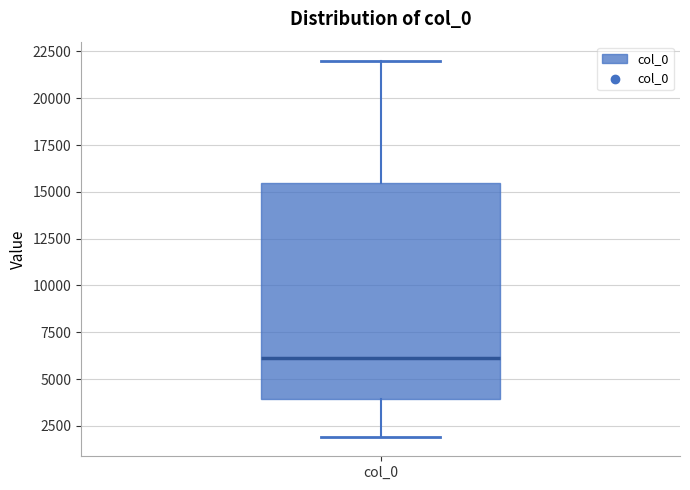

Where does the upper whisker of the box for col_0 end on the y-axis? The values are not printed on the chart, so give them approximately, as read against the axis.

22000